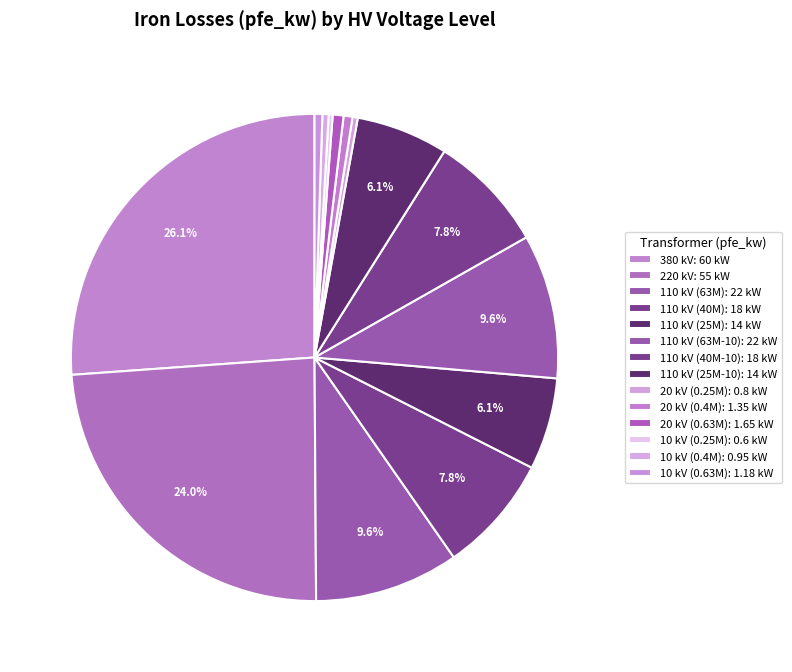

What is the smallest slice in the pie chart?

10